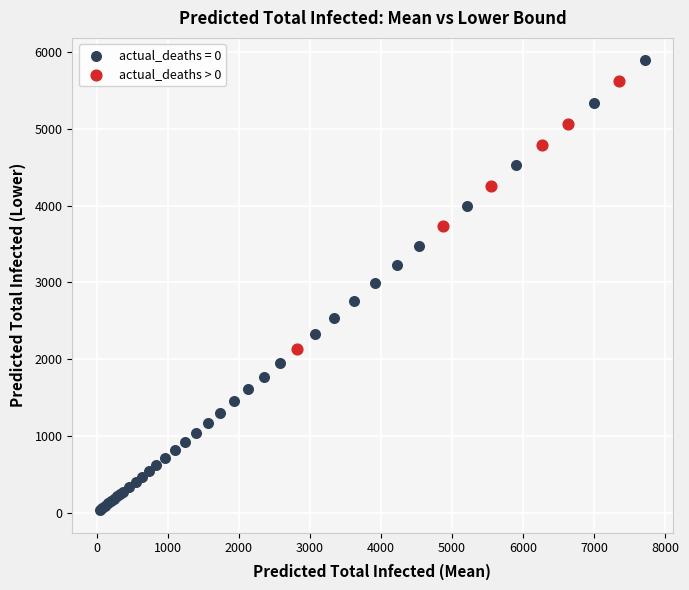

Which series has the largest Y range (max minus min)?

actual_deaths = 0